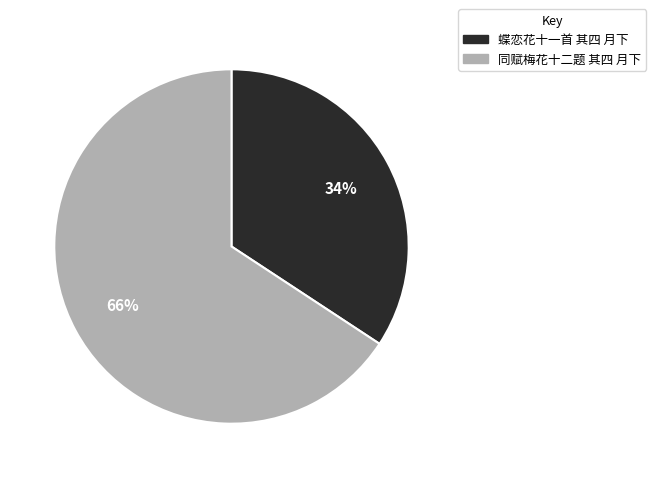

Rank the categories by value from lowest to highest.

蝶恋花十一首 其四 月下, 同赋梅花十二题 其四 月下